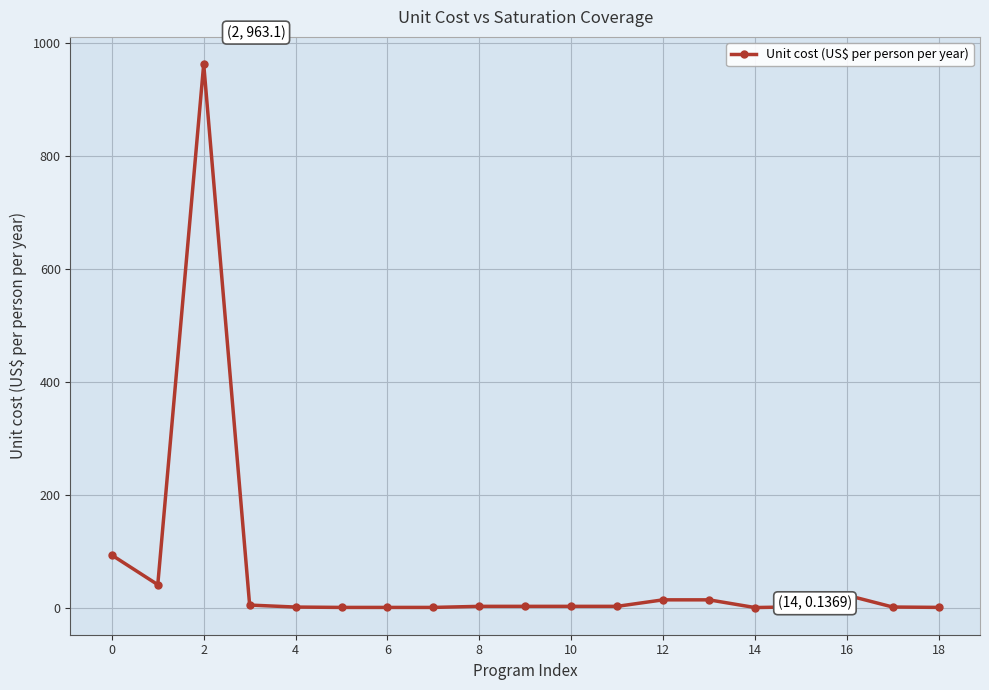

What is the difference between the maximum and second lowest values?

962.7